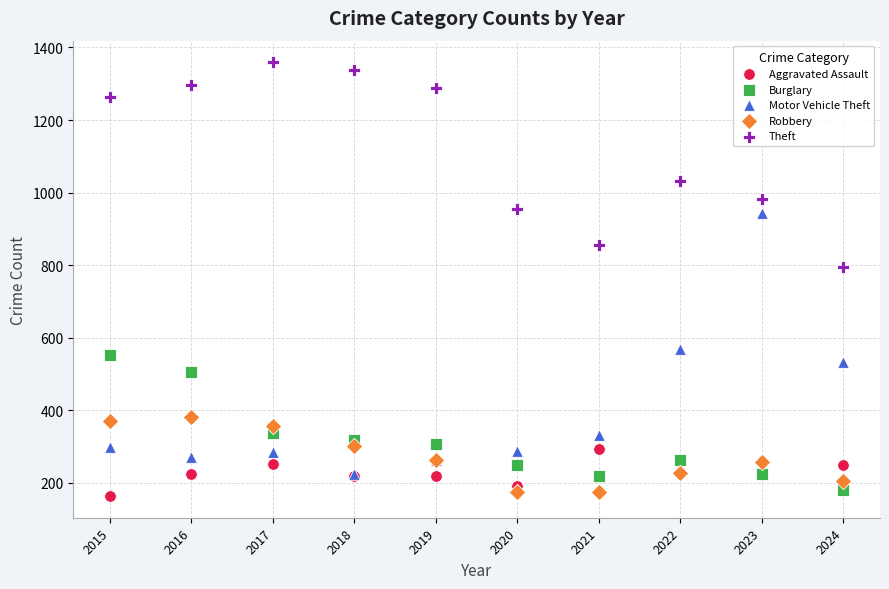

Which series has the widest spread of Y values?

Motor Vehicle Theft